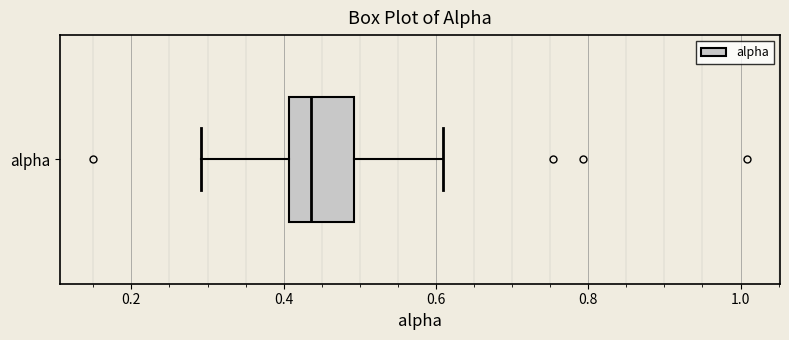

Transcribe this box plot: give where the median line is, the range the box spans, and where the two whiskers end, as read against the x-axis. The values are not printed on the chart, so give them approximately, as read against the axis.

median 0.44, box 0.40 to 0.50, whiskers 0.30 to 0.60